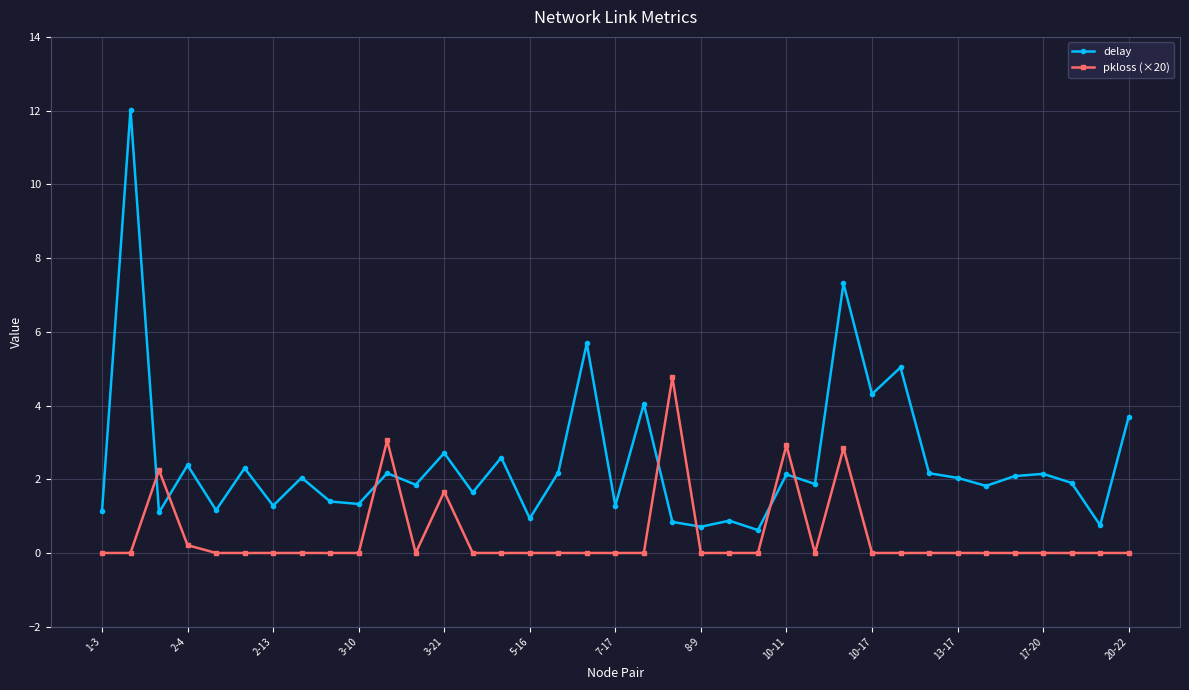

What is the maximum value for delay?

12.0